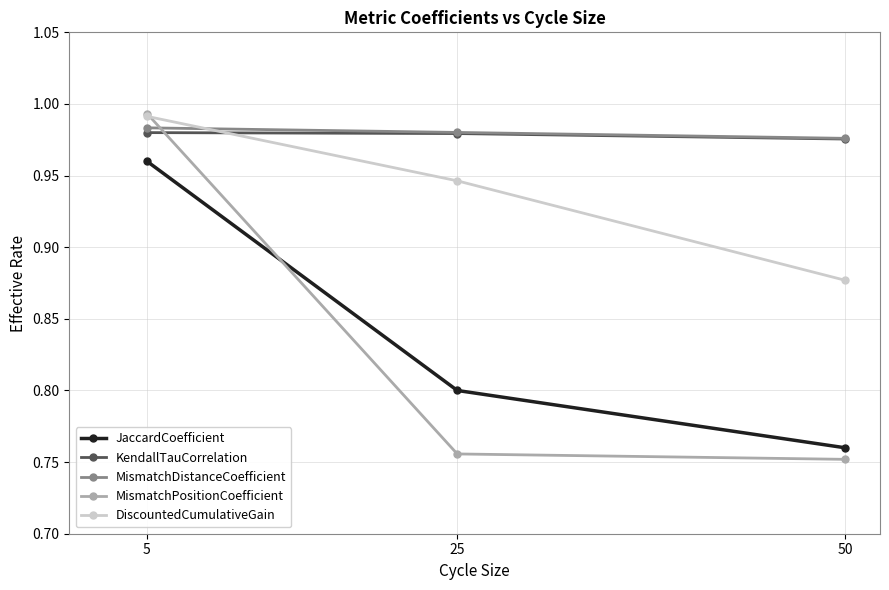

What are all the series names shown in the legend?

JaccardCoefficient, KendallTauCorrelation, MismatchDistanceCoefficient, MismatchPositionCoefficient, DiscountedCumulativeGain